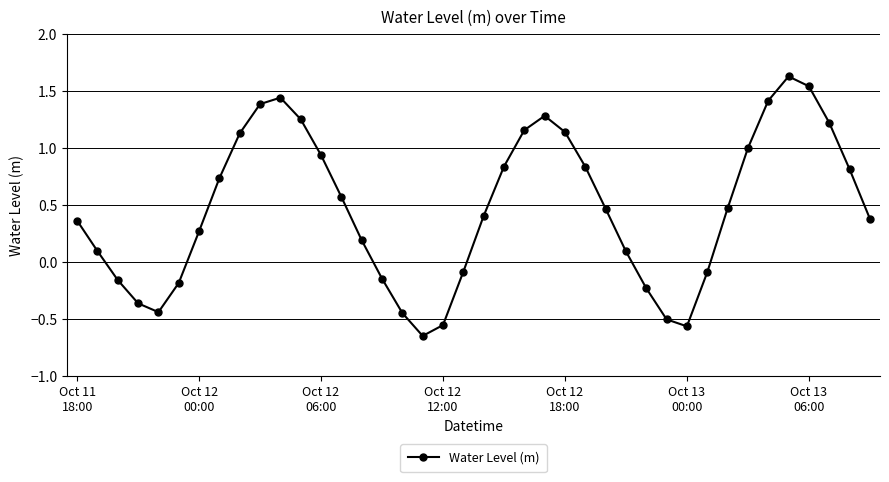

What is the value of the 30th point from the left?

-0.5